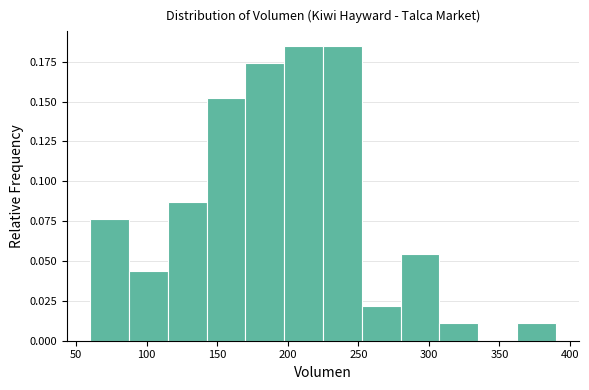

Reading left to right, list every bar in this chart as the range it spans on the x-axis followed by its height. Neither the bar edges nor the heights are printed on the chart, so give them approximately, as read against the axes.

60.0 to 87.5: 0.075
87.5 to 115.0: 0.045
115.0 to 142.5: 0.085
142.5 to 170.0: 0.150
170.0 to 197.5: 0.175
197.5 to 225.0: 0.185
225.0 to 252.5: 0.185
252.5 to 280.0: 0.020
280.0 to 307.5: 0.055
307.5 to 335.0: 0.010
335.0 to 362.5: 0
362.5 to 390.0: 0.010